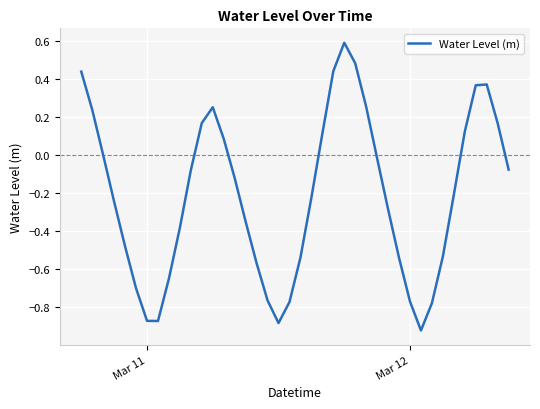

Is this an area chart (filled region under the line)?

No